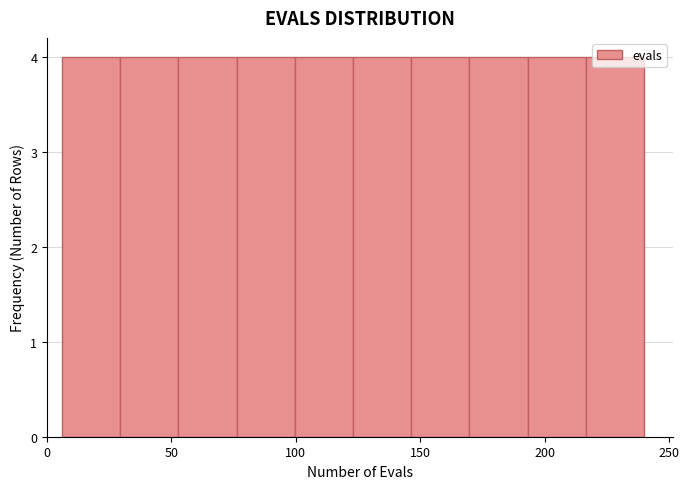

How tall is the bar that spans 195 to 215 on the x-axis? Neither the bar edges nor the heights are printed on the chart, so give them approximately, as read against the axes.

4